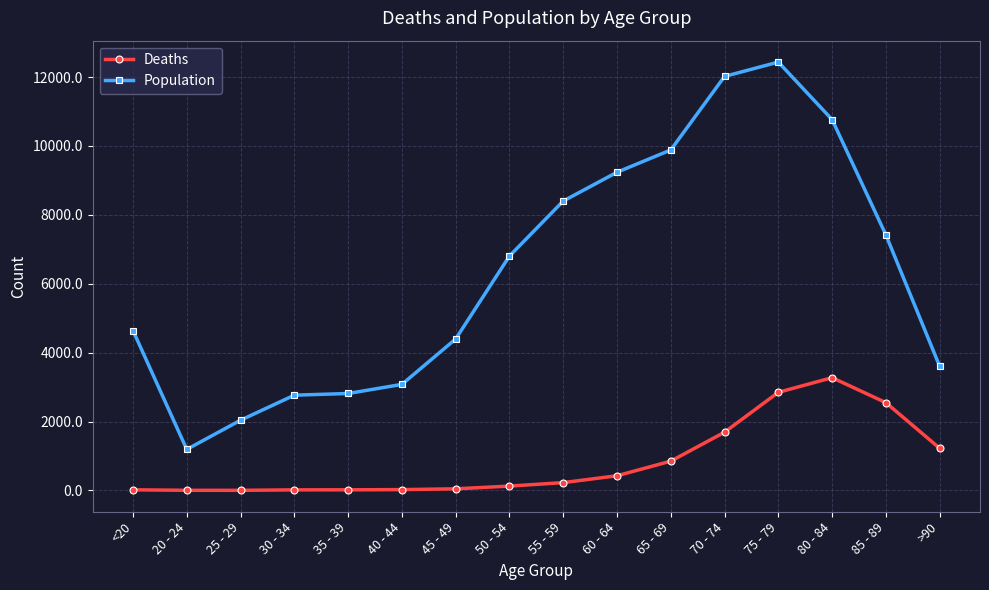

In Population, how many points are lower than both neighbors (excluding endpoints)?

1